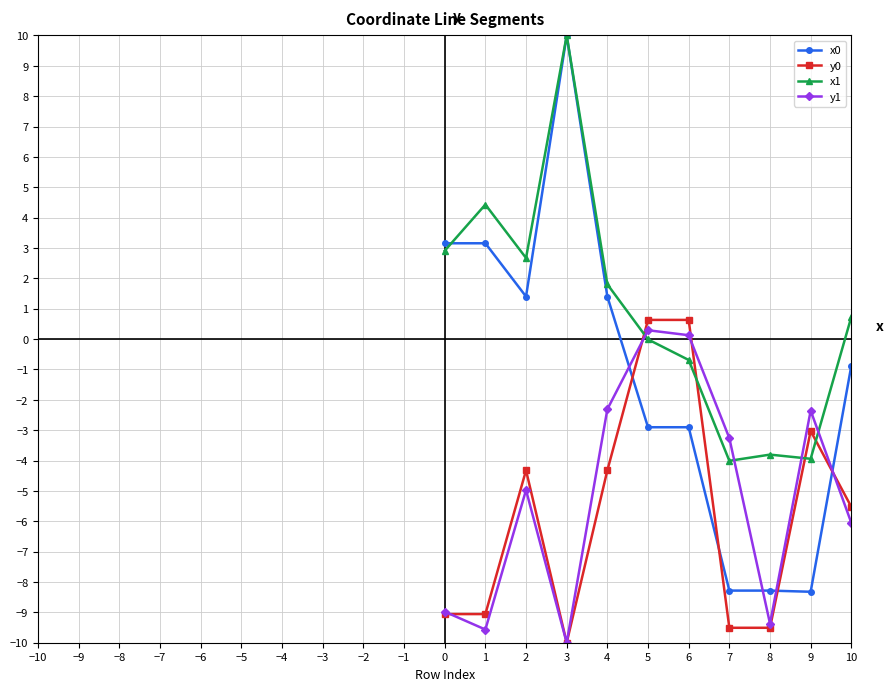

True or false: y1 and x0 cross at least once.

True